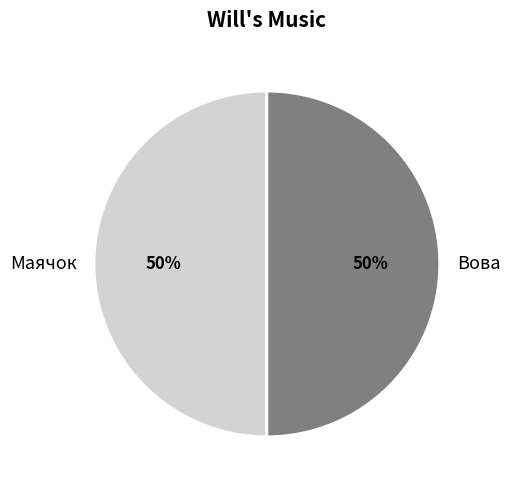

Approximately how many times larger is the value at Вова compared to Маячок?

1.0